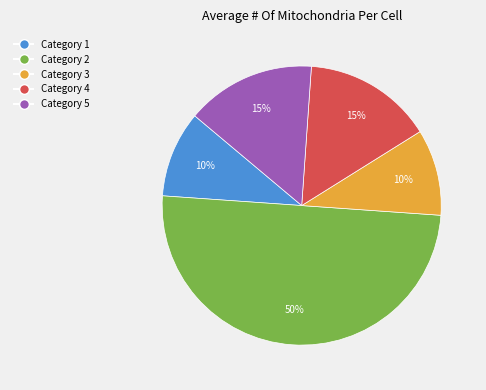

Which has a higher value, Category 4 or Category 3?

Category 4